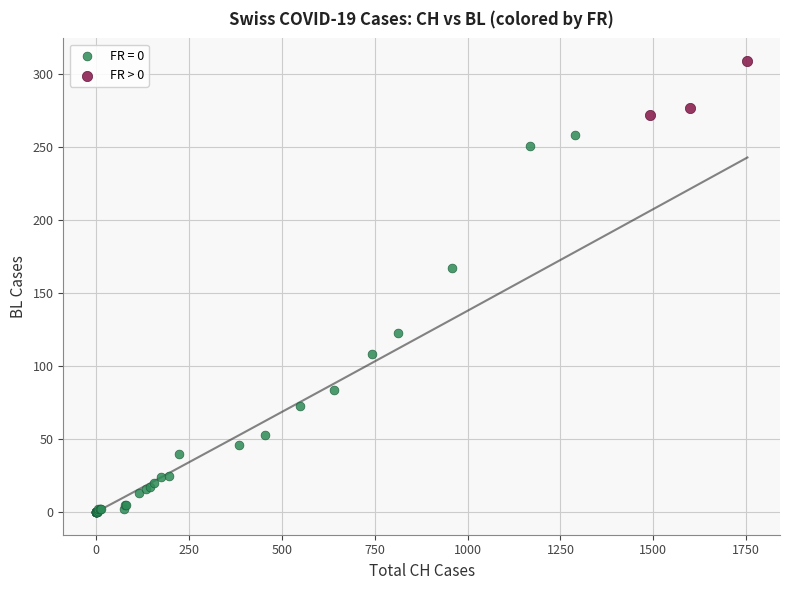

Which series reaches the minimum Y coordinate?

FR = 0